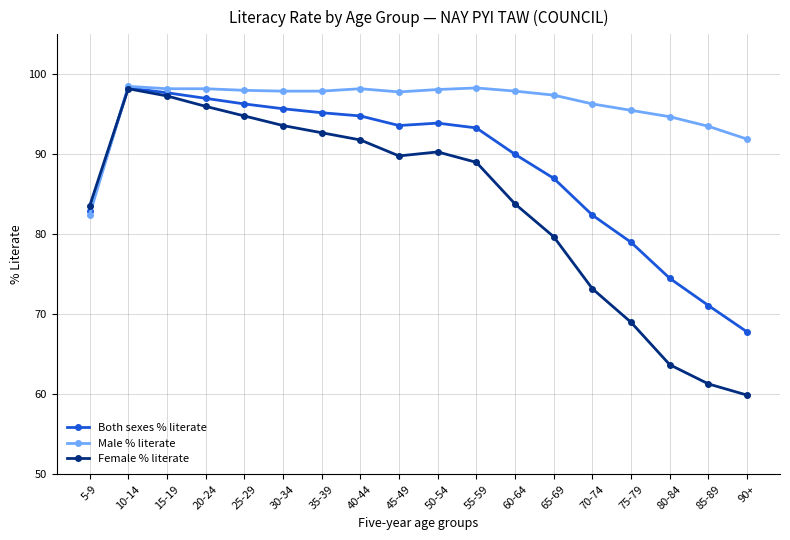

How many data points in Both sexes % literate are above 93?

10